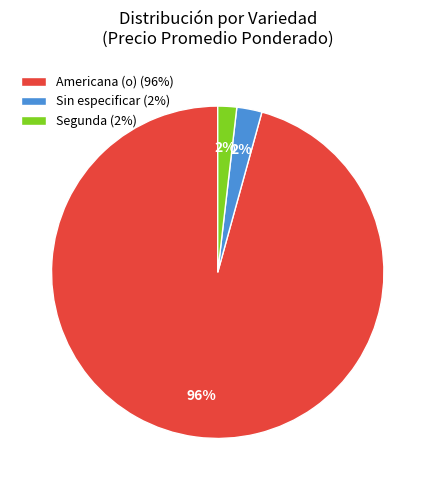

Which slice represents more than half of the pie?

Americana (o) (96%)